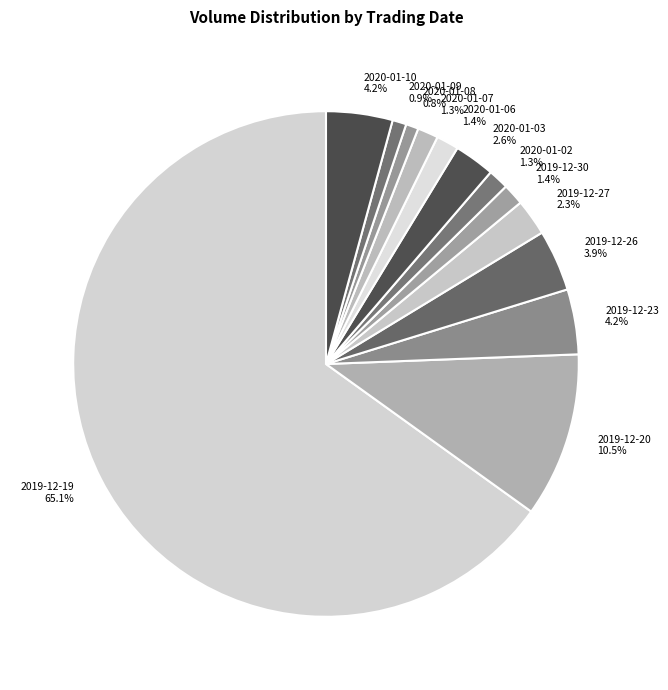

How many slices are in this pie chart?

13